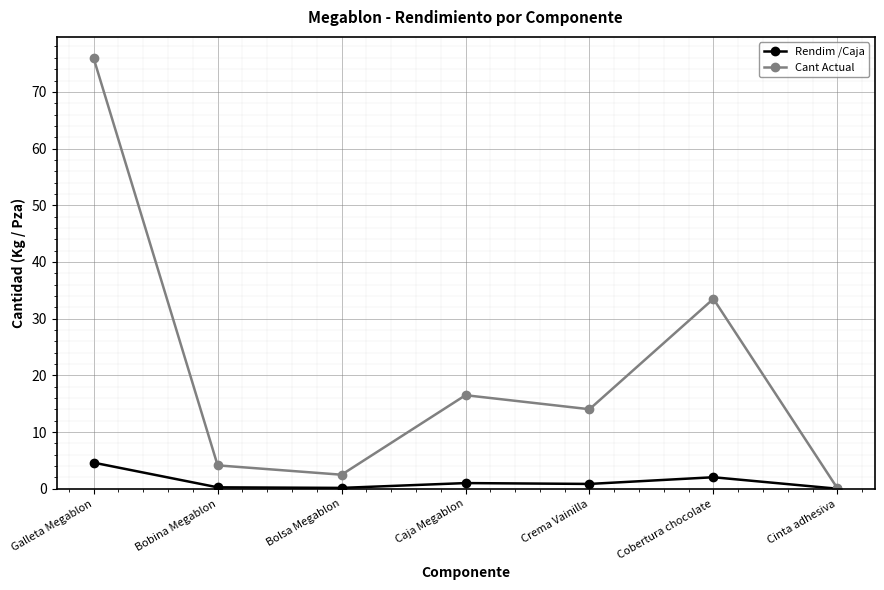

List the labels in order of Cant Actual value, smallest first.

Cinta adhesiva, Bolsa Megablon, Bobina Megablon, Crema Vainilla, Caja Megablon, Cobertura chocolate, Galleta Megablon